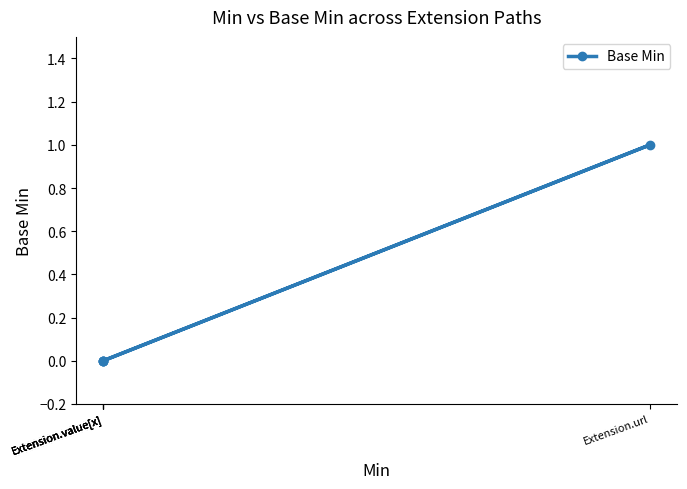

Between Extension.value[x] and Extension.value[x], which is larger?

Extension.value[x]